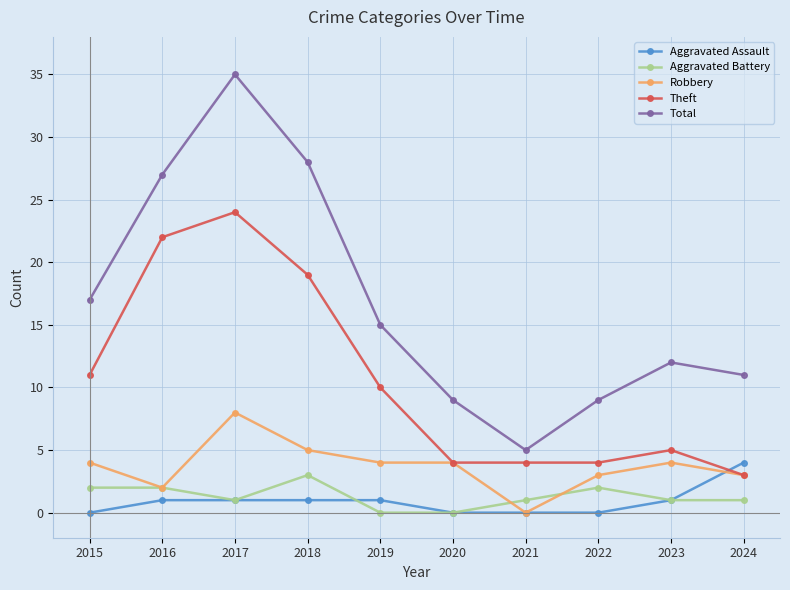

What is the highest value of the Aggravated Assault series?

4